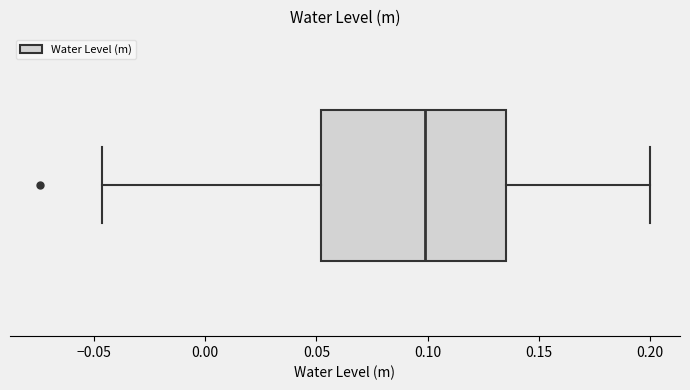

Read this box plot against the x-axis: the position of the median line, the range covered by the box, and the ends of both whiskers. The values are not printed on the chart, so give them approximately, as read against the axis.

median 0.100, box 0.050 to 0.135, whiskers -0.045 to 0.200